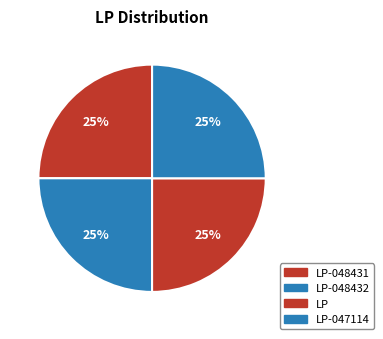

Is LP-048431 the majority of the pie?

No